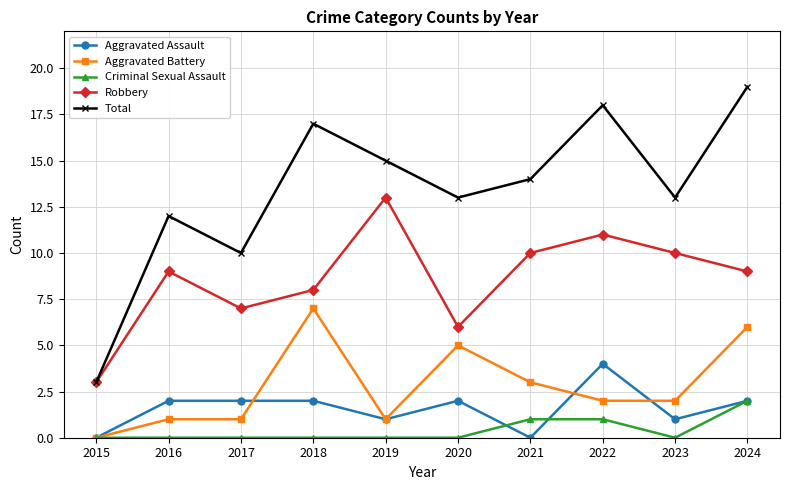

In Robbery, how many points are higher than both neighbors (excluding endpoints)?

3